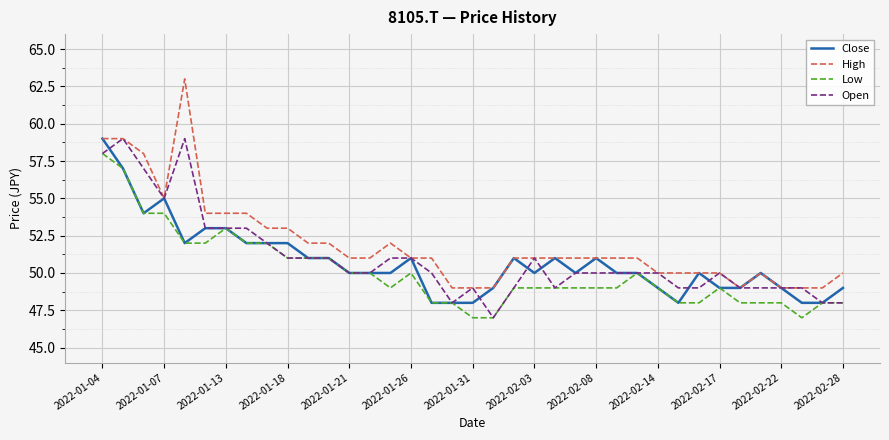

Count the number of categories in the chart.

37